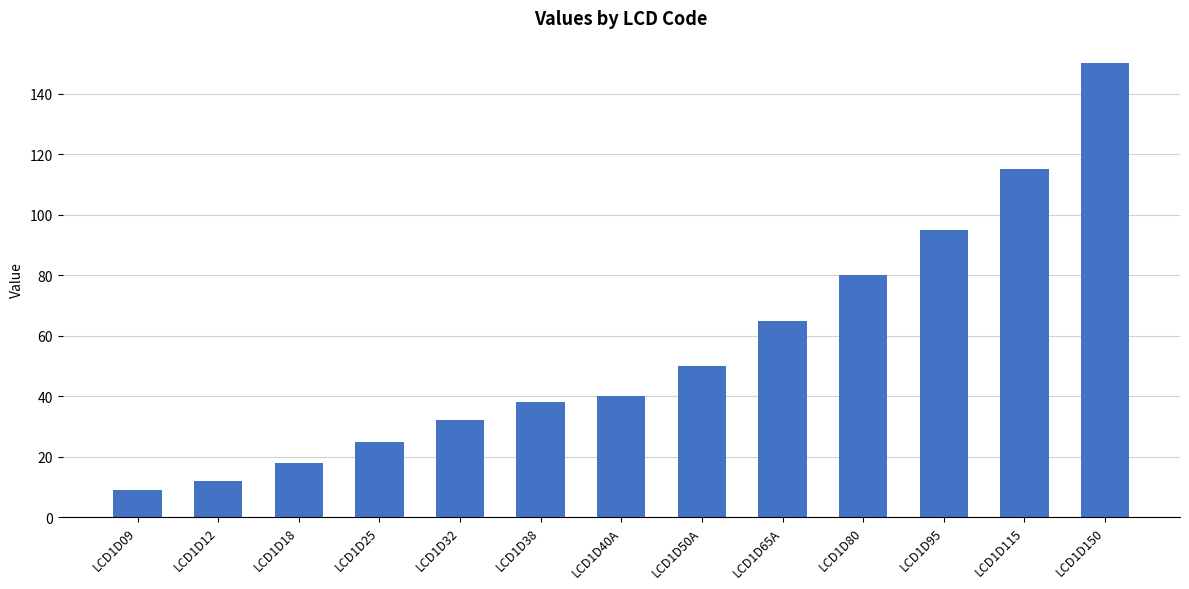

What is the smallest value displayed?

9